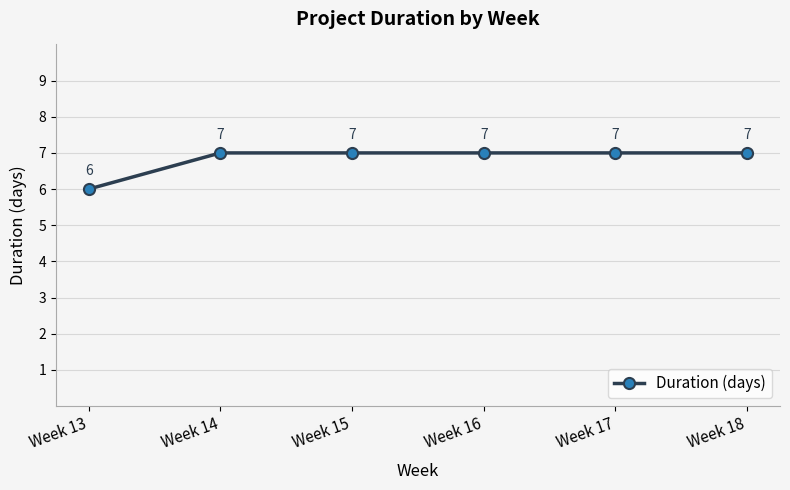

Count the values in the range 7 to 8.

5